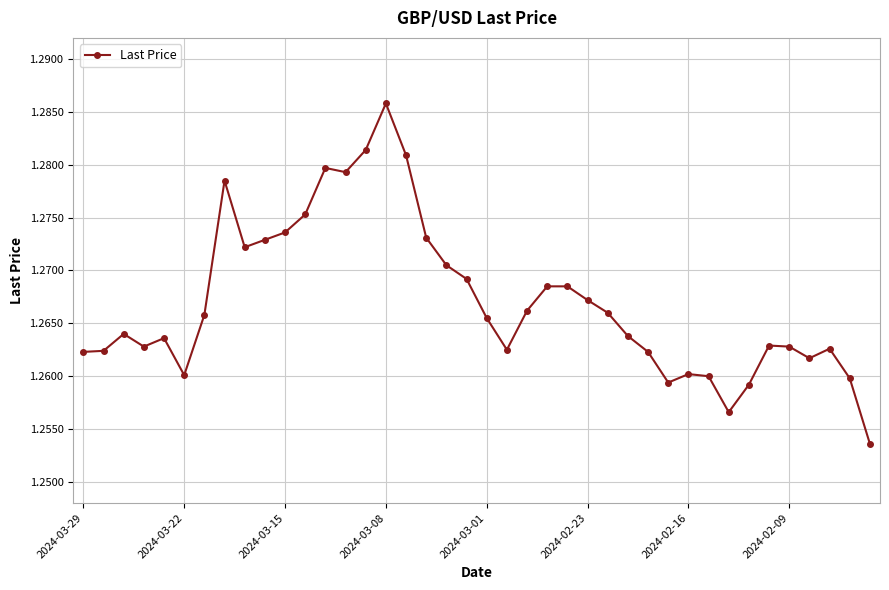

True or false: there are more than 1 points higher than both neighbors.

True